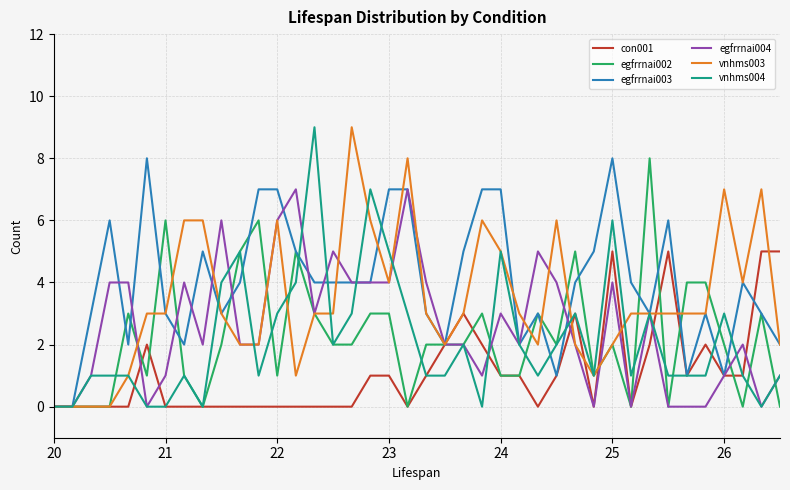

Count the number of data series in this chart.

6